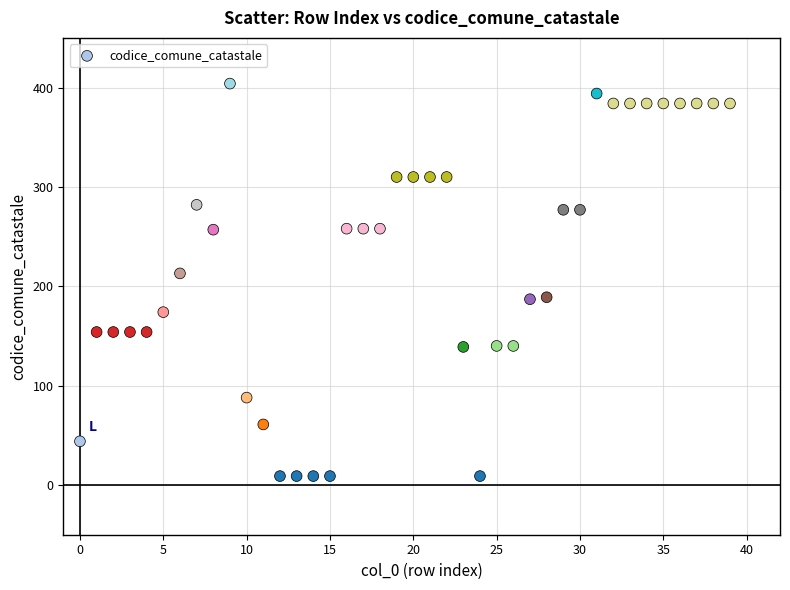

What Y value in the scatter plot is closest to 206?

213